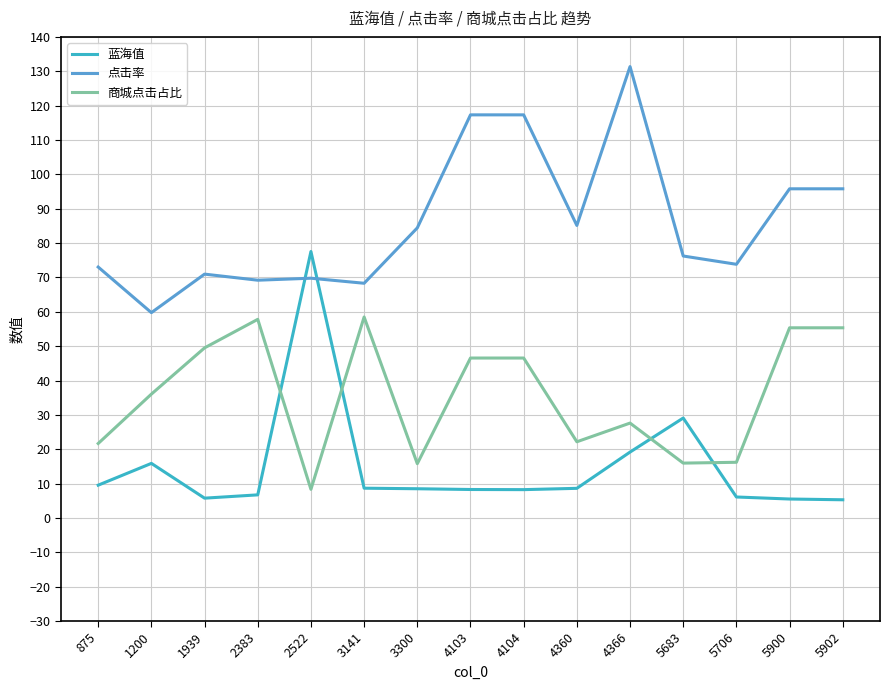

Rank the series by their average value, from highest to lowest.

点击率, 商城点击占比, 蓝海值